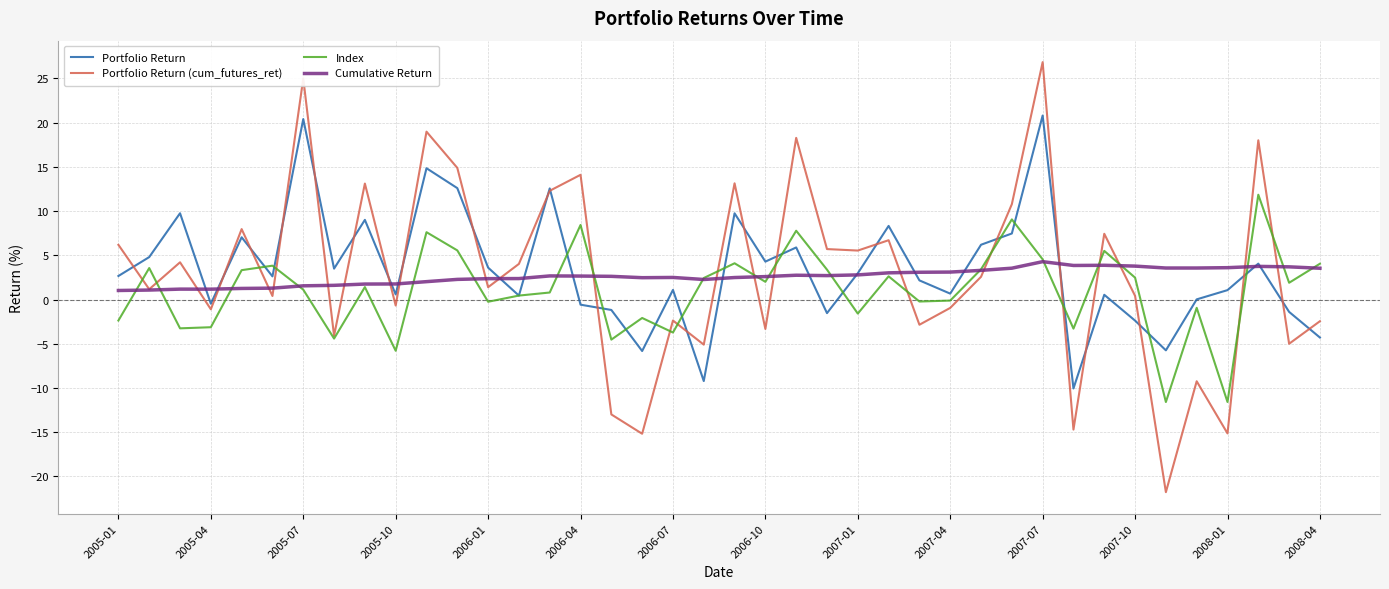

What is the smallest value displayed?

-21.8